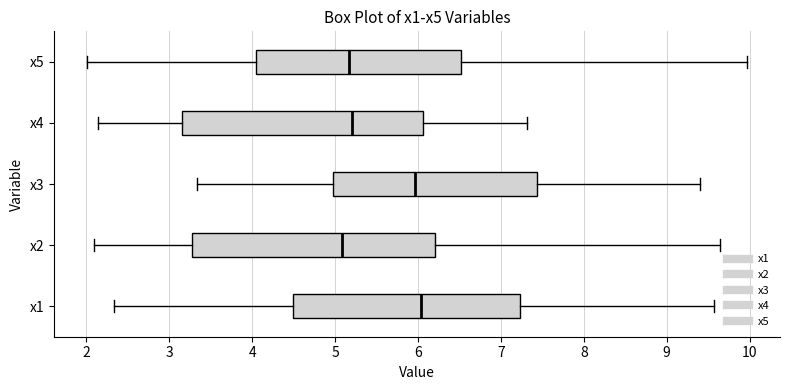

Where does the median line of the box for x5 sit on the x-axis? The values are not printed on the chart, so give them approximately, as read against the axis.

5.2